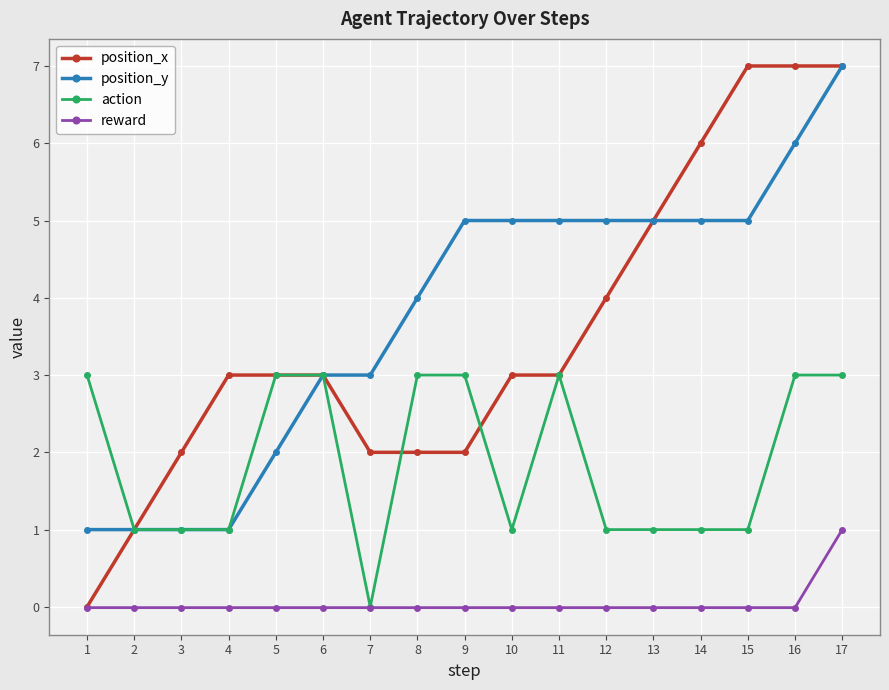

Is it true that position_x equals 3.0 at 11?

True